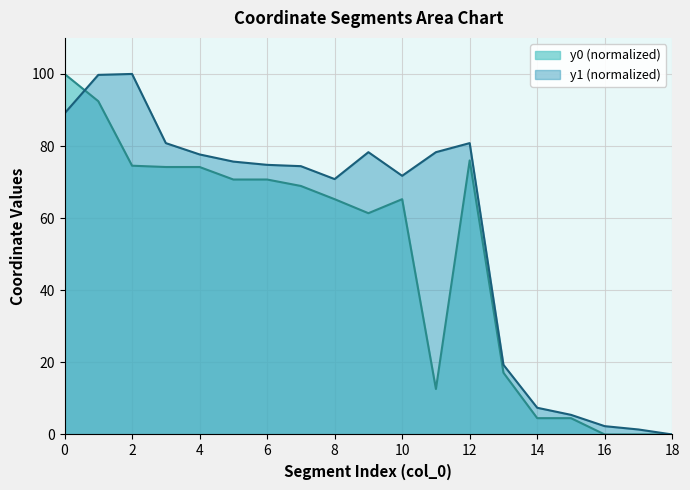

What is the highest value of the y0 series?

100.0